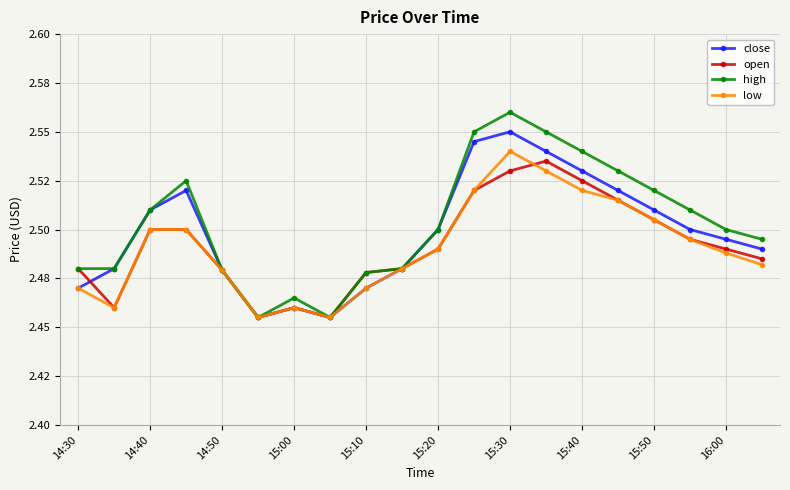

What is the difference between the second highest and second lowest values in the high series?

0.1